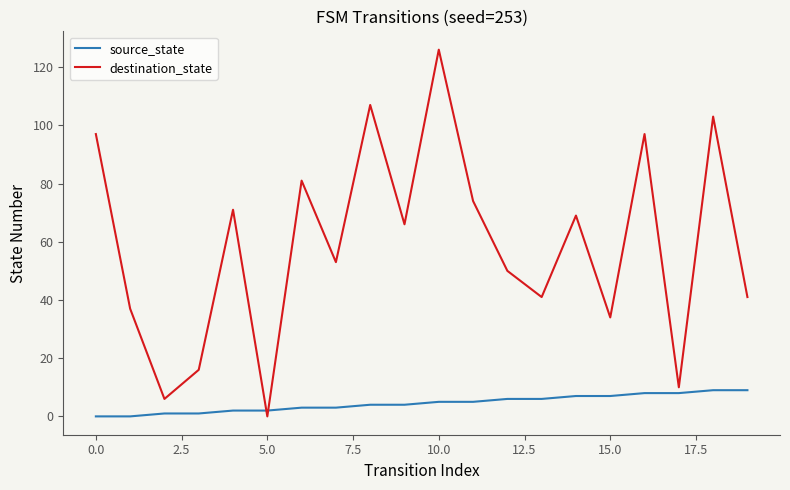

What are all the series names shown in the legend?

source_state, destination_state